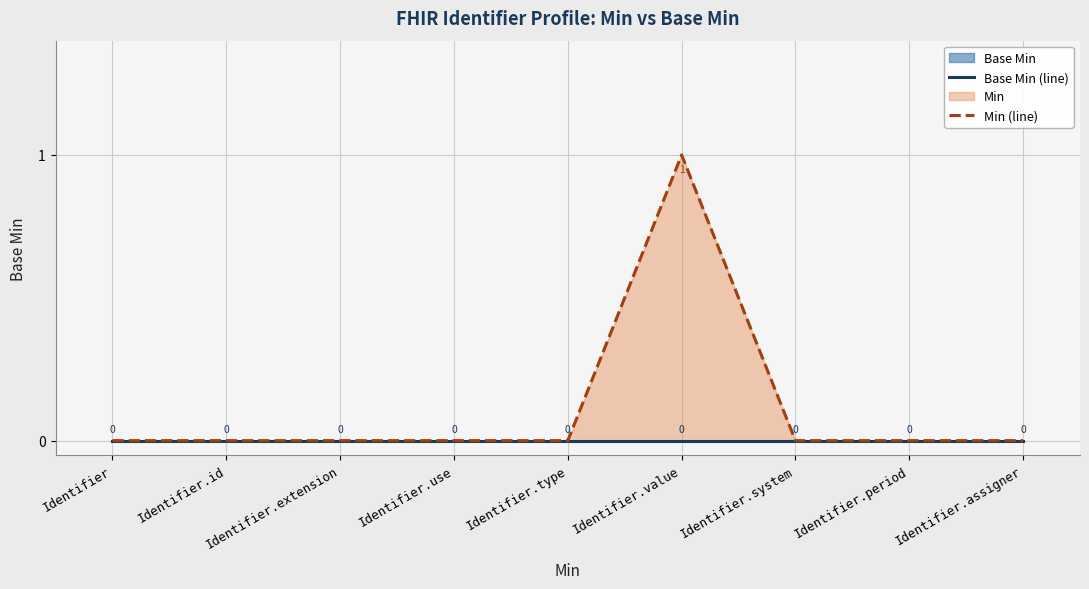

How many values in the Min (line) series exceed 0?

1